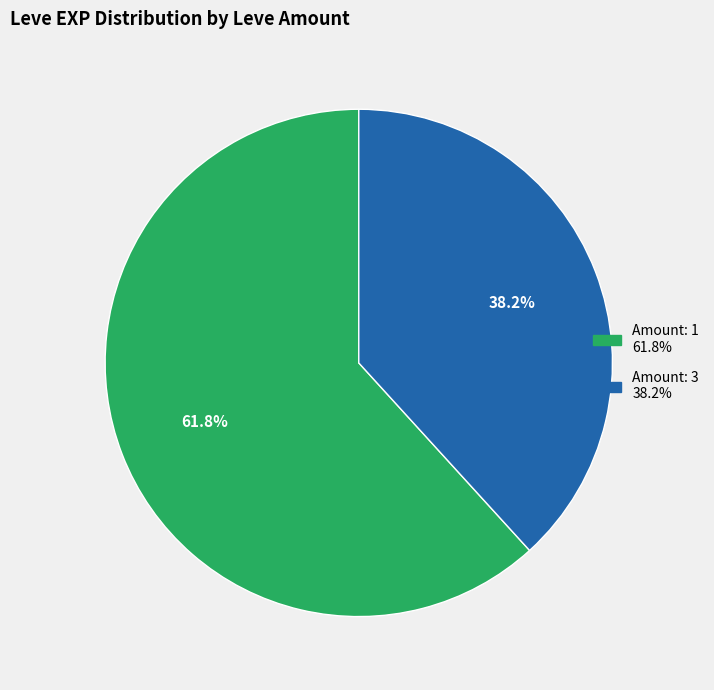

How many segments does this pie chart have?

2